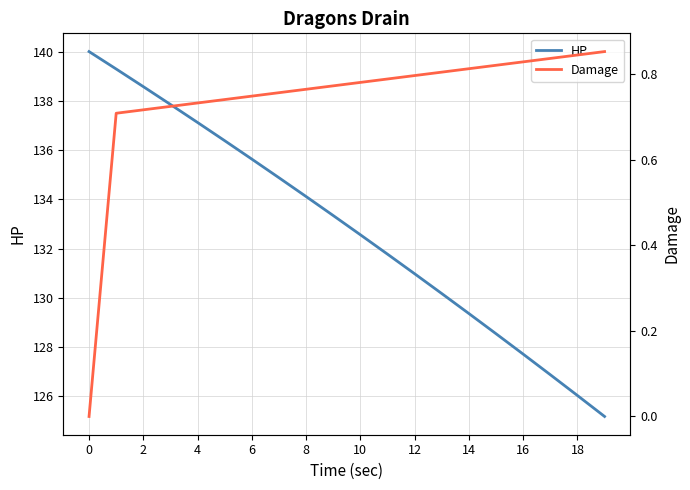

True or false: Damage and HP intersect in this chart.

False